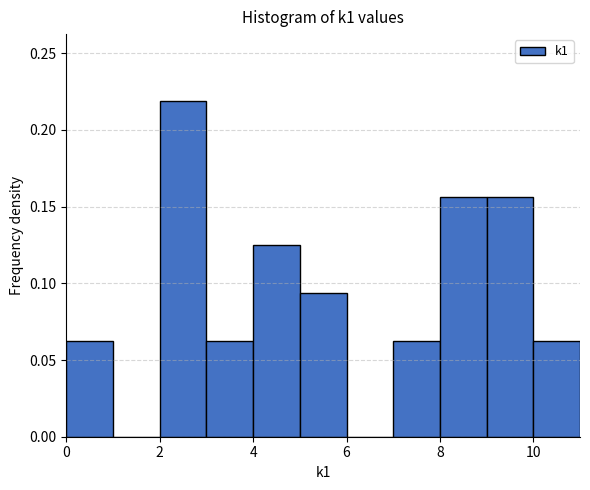

Reading left to right, transcribe this chart: for each bar, give the range it covers on the x-axis and its height. The values are not printed on the chart, so give them approximately, as read against the axis.

0 to 1: 0.065
1 to 2: 0
2 to 3: 0.220
3 to 4: 0.065
4 to 5: 0.125
5 to 6: 0.095
6 to 7: 0
7 to 8: 0.065
8 to 9: 0.155
9 to 10: 0.155
10 to 11: 0.065